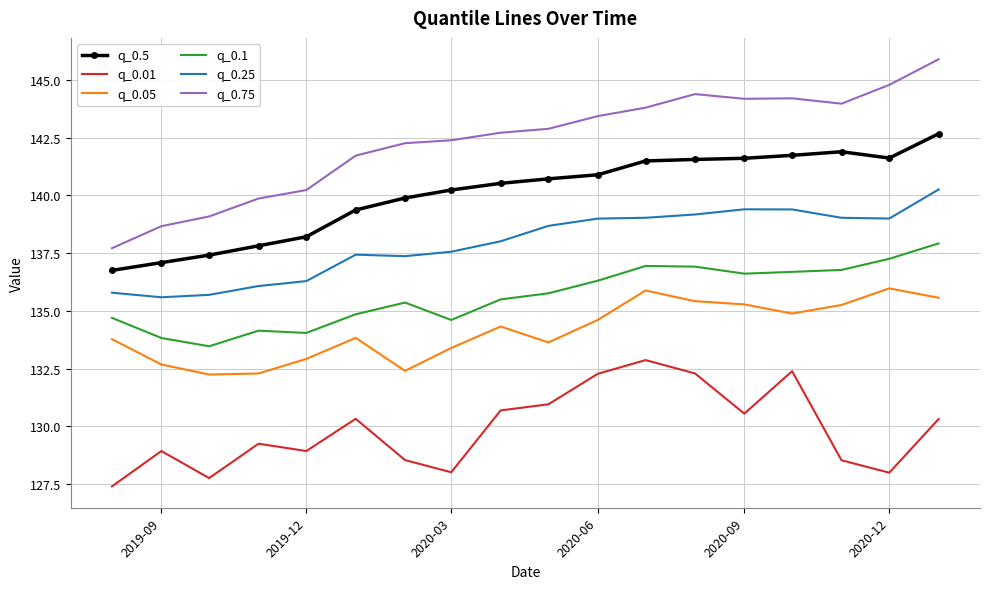

Which series has the widest spread of values?

q_0.75